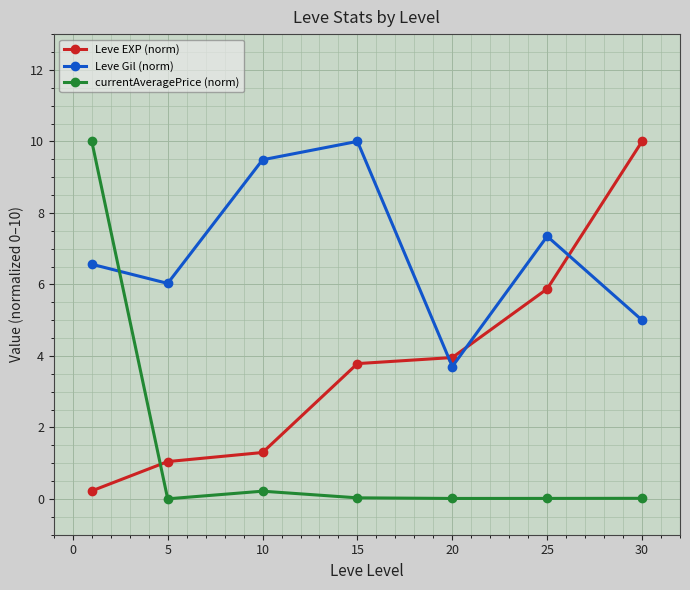

How many data points in Leve EXP (norm) are above 3?

4